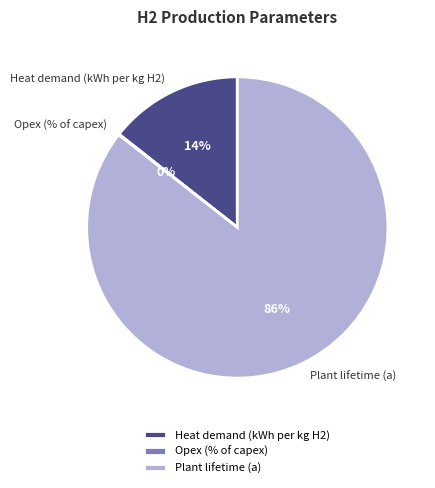

Combined, do Plant lifetime (a) and Heat demand (kWh per kg H2) account for over 50%?

Yes